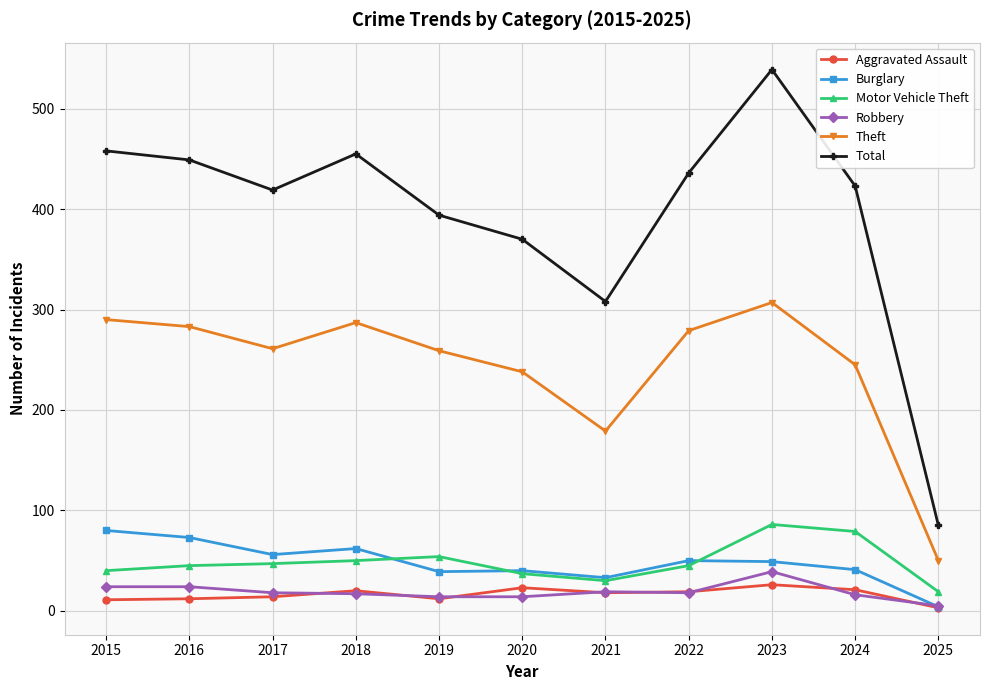

How many interior local valleys does the Total series have?

2